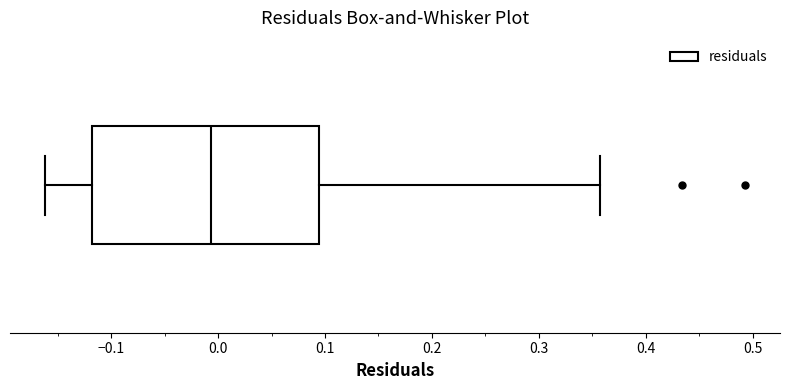

Where does the left whisker of the box end on the x-axis? The values are not printed on the chart, so give them approximately, as read against the axis.

-0.16